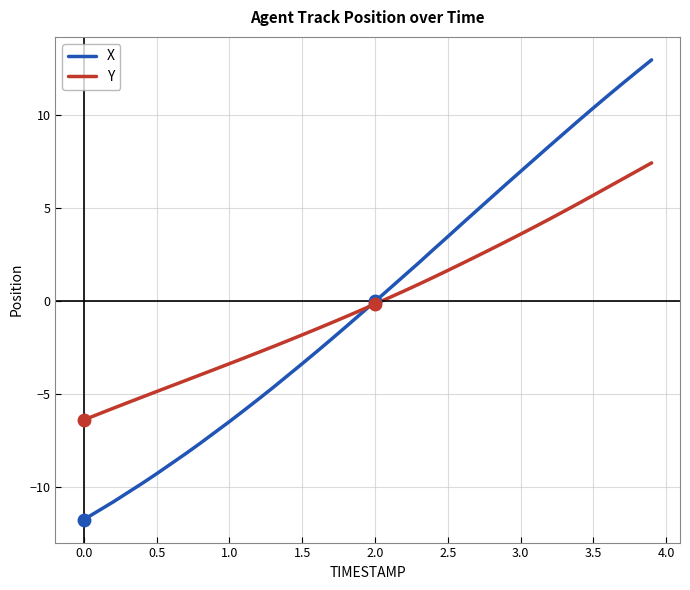

Which series has the widest spread of values?

X